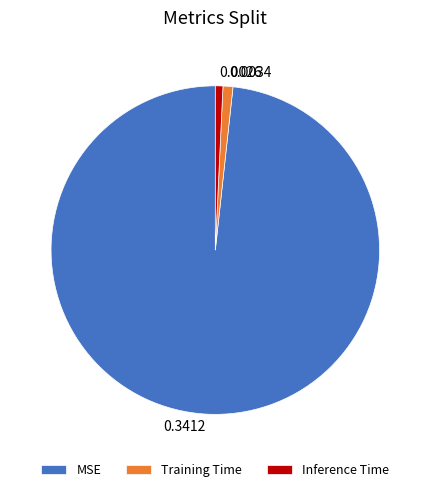

Which slice represents more than half of the pie?

MSE